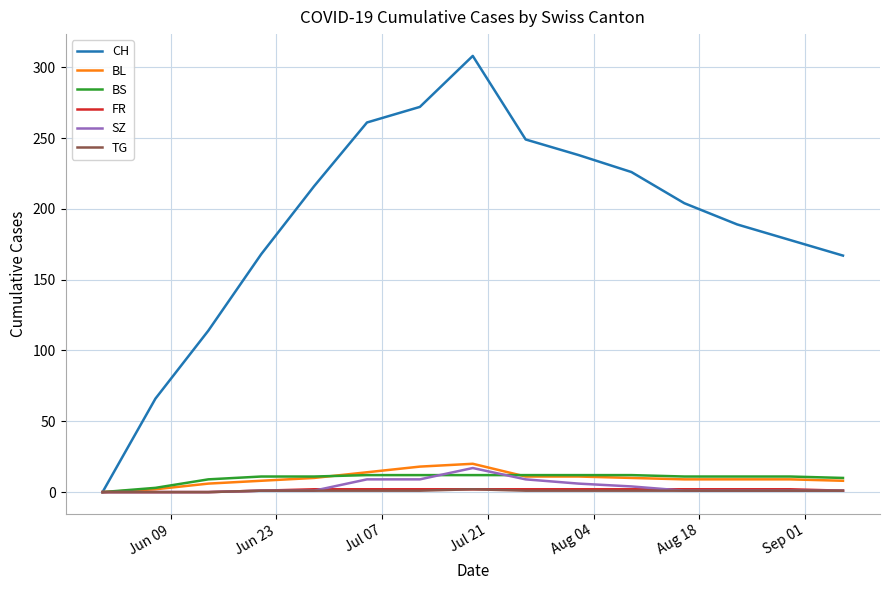

Which series has the largest total across all categories?

CH